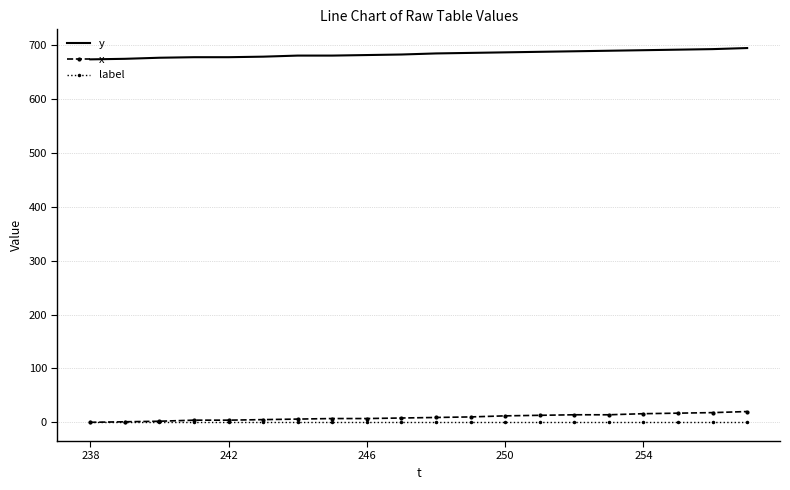

What is the highest value of the x series?

20